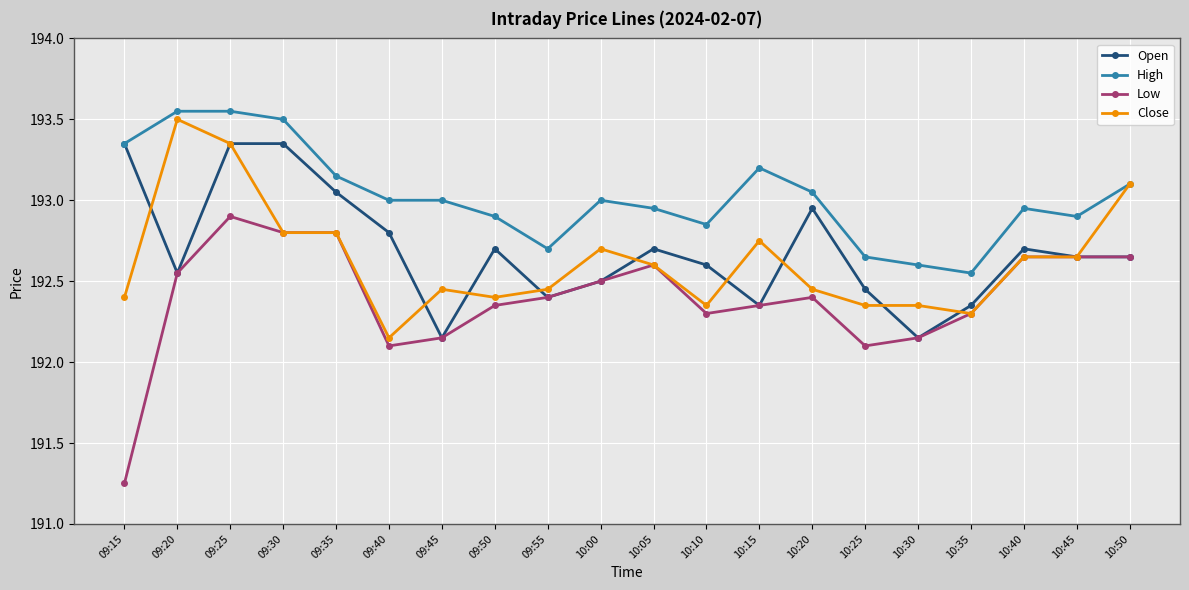

Which series has the largest total across all categories?

High